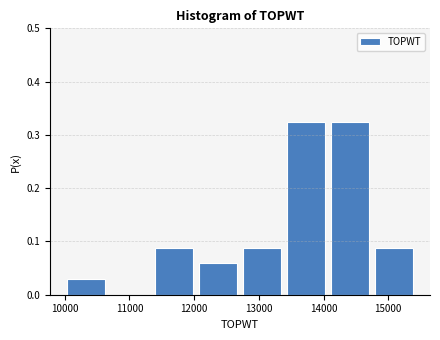

Reading left to right, transcribe this chart: for each bar, give the range it covers on the x-axis and its height. Neither the bar edges nor the heights are printed on the chart, so give them approximately, as read against the axes.

10000 to 10700: 0.03
10700 to 11300: 0
11300 to 12000: 0.09
12000 to 12700: 0.06
12700 to 13400: 0.09
13400 to 14100: 0.32
14100 to 14700: 0.32
14700 to 15400: 0.09